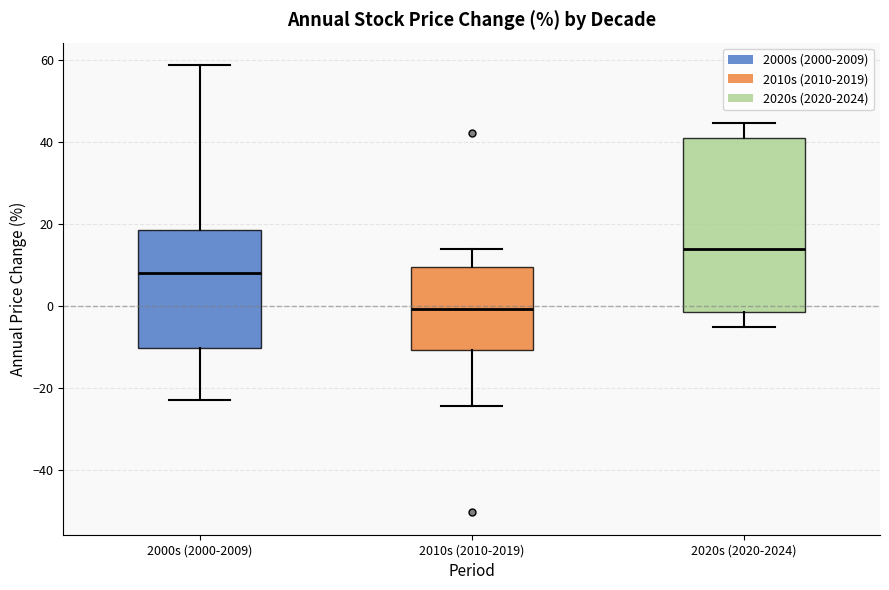

Reading left to right, read every box against the y-axis: the position of its median line, the range the box covers, and the ends of its whiskers. The values are not printed on the chart, so give them approximately, as read against the axis.

2000s (2000-2009): median 8, box -10 to 18, whiskers -22 to 58
2010s (2010-2019): median 0, box -10 to 10, whiskers -24 to 14
2020s (2020-2024): median 14, box -2 to 42, whiskers -6 to 44